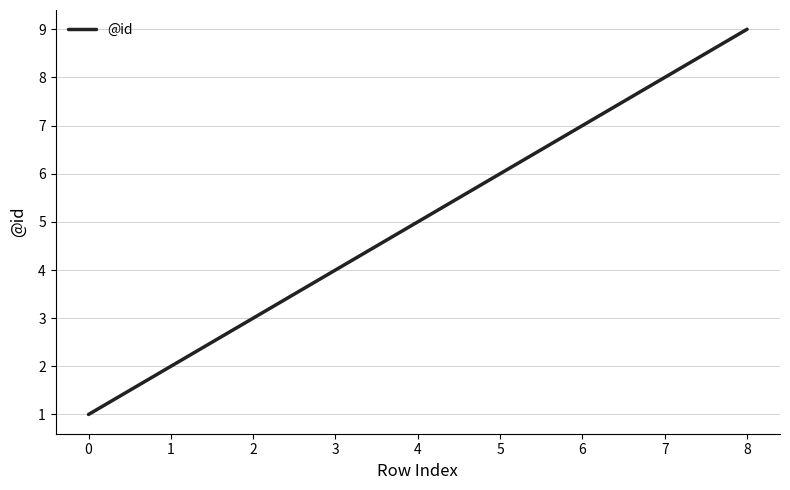

Which has a higher value, 2 or 0?

2